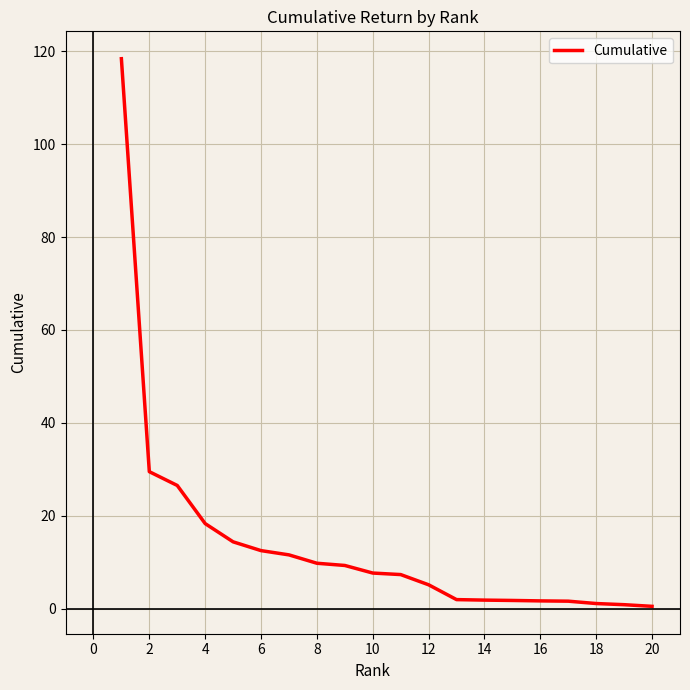

What is the greatest value displayed?

118.4